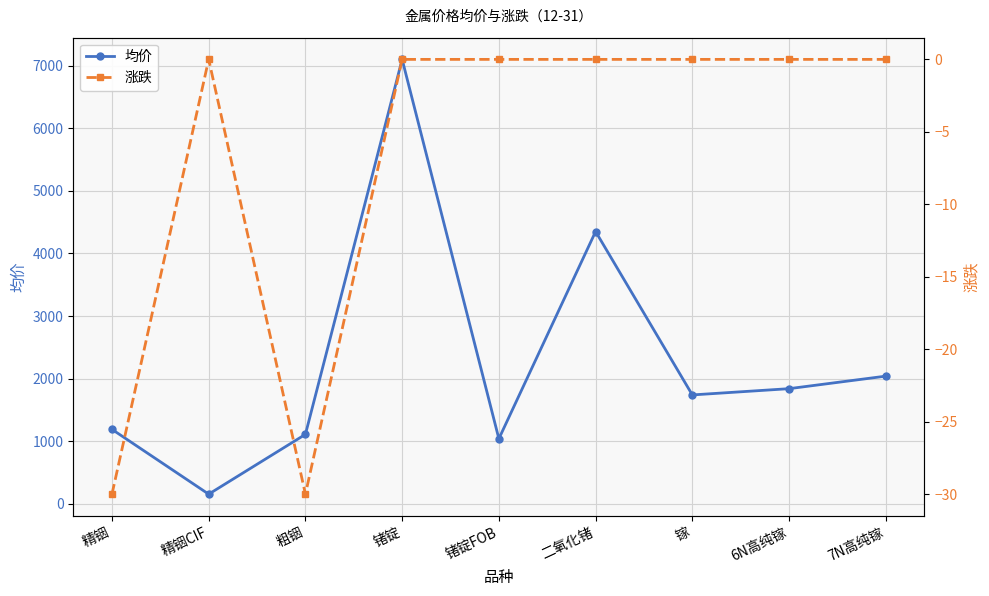

How many interior local peaks does the 涨跌 series have?

1